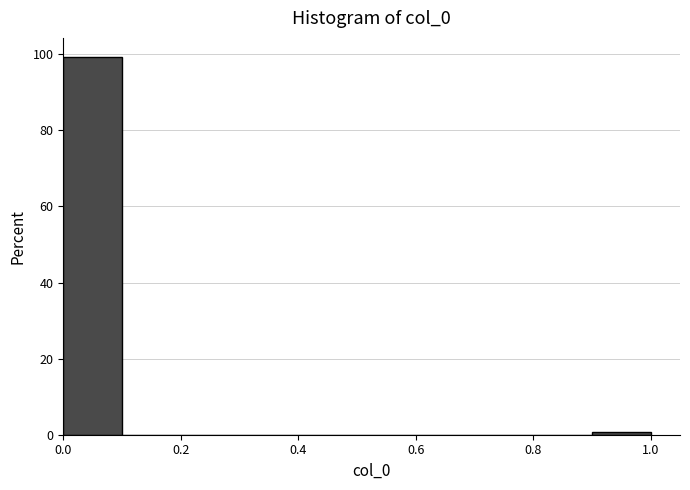

What is the height of the bar covering 0.0 to 0.1 on the x-axis? The values are not printed on the chart, so give them approximately, as read against the axis.

100